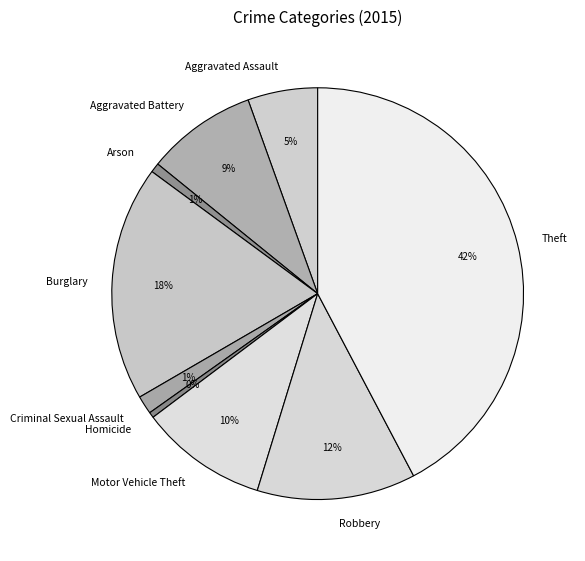

Combined, do Homicide and Criminal Sexual Assault account for over 50%?

No